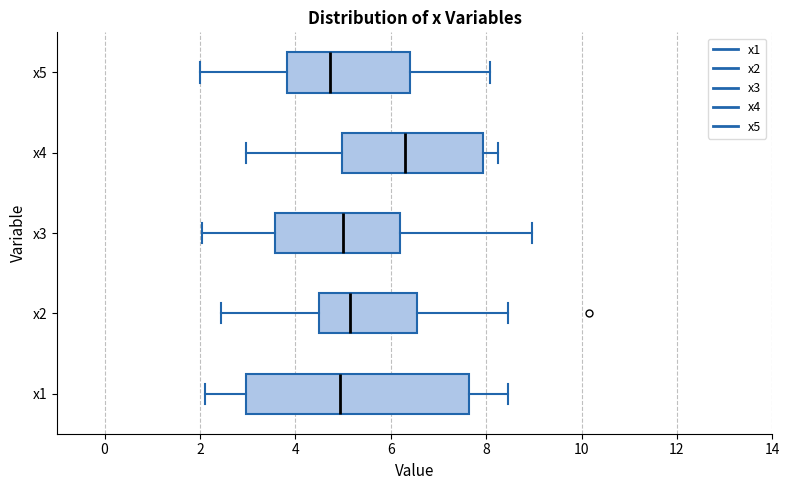

Comparing the boxes themselves (not the whiskers), which one is the widest?

x1